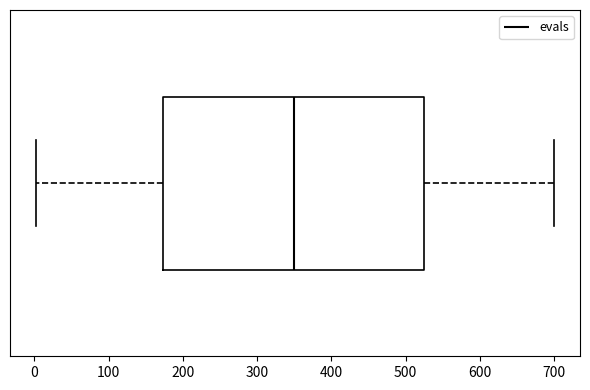

Read this box plot against the x-axis: the position of the median line, the range covered by the box, and the ends of both whiskers. The values are not printed on the chart, so give them approximately, as read against the axis.

median 350, box 170 to 520, whiskers 0 to 700